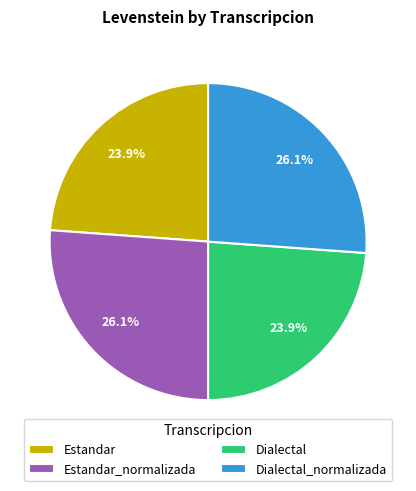

How much of the chart is everything except Dialectal?

76.1%